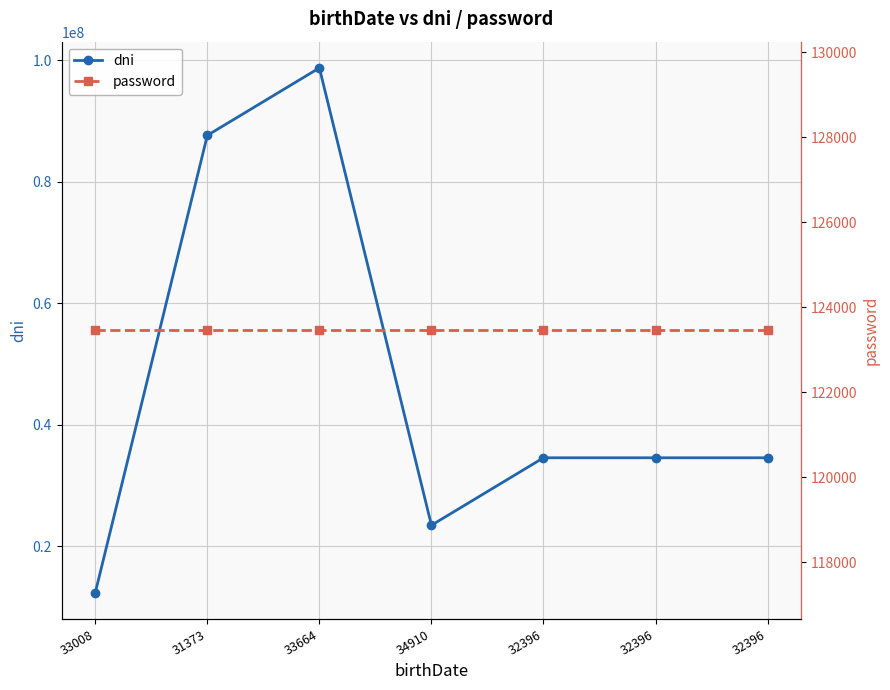

How many interior local valleys does the dni series have?

1